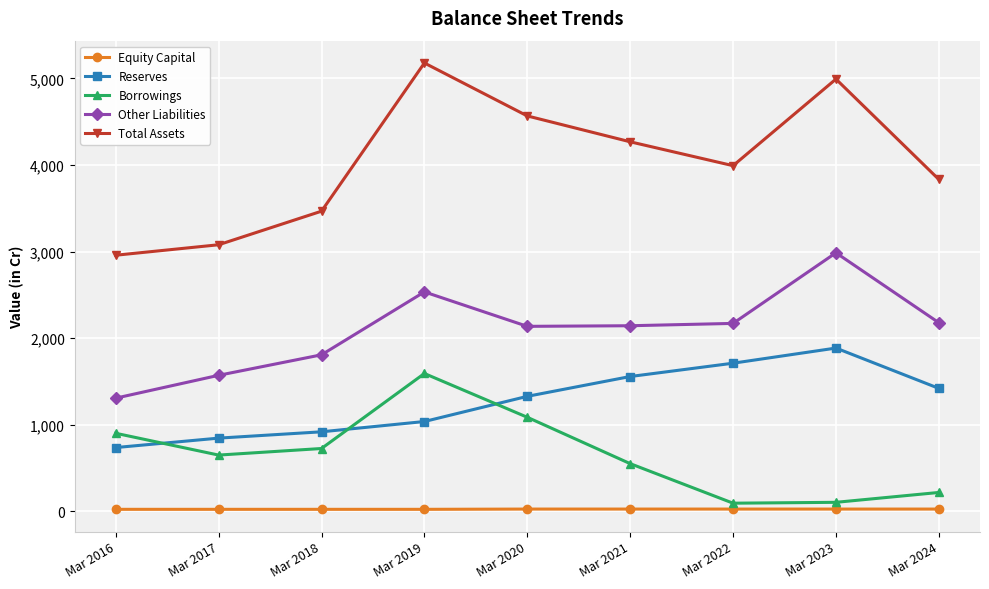

What are all the series names shown in the legend?

Equity Capital, Reserves, Borrowings, Other Liabilities, Total Assets